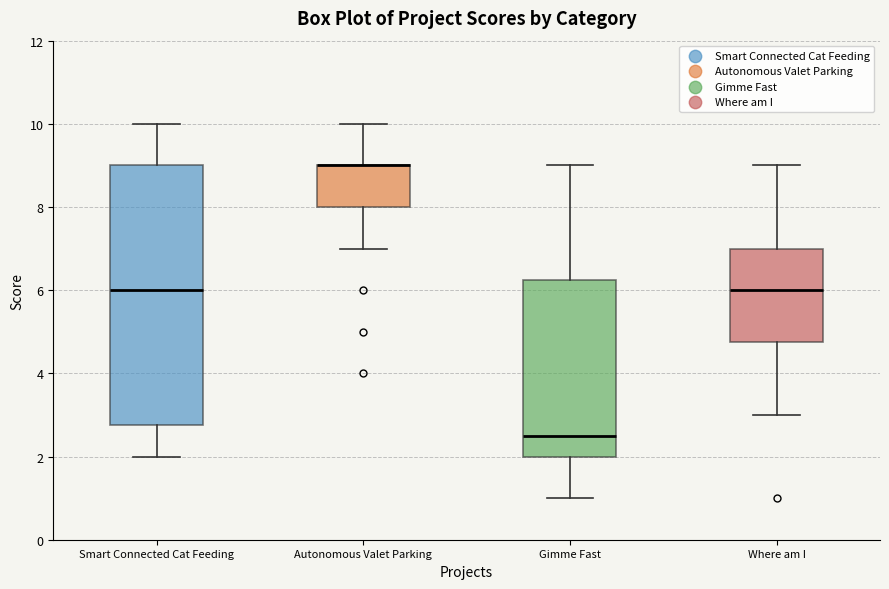

Reading left to right, read every box against the y-axis: the position of its median line, the range the box covers, and the ends of its whiskers. The values are not printed on the chart, so give them approximately, as read against the axis.

Smart Connected Cat Feeding: median 6.0, box 2.8 to 9.0, whiskers 2.0 to 10.0
Autonomous Valet Parking: median 9.0 (drawn on the box's upper edge), box 8.0 to 9.0, whiskers 7.0 to 10.0
Gimme Fast: median 2.6, box 2.0 to 6.2, whiskers 1.0 to 9.0
Where am I: median 6.0, box 4.8 to 7.0, whiskers 3.0 to 9.0